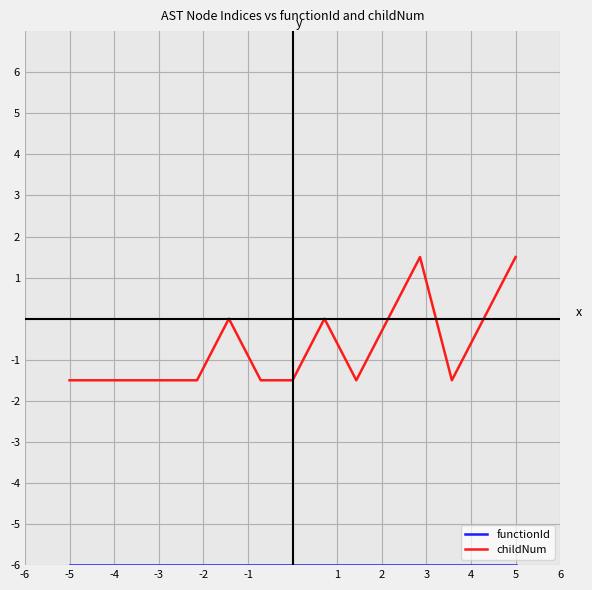

What is the maximum value for childNum?

1.5